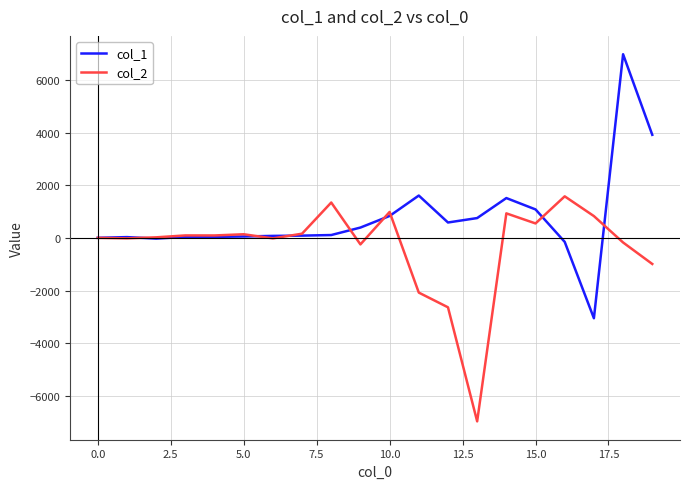

Which series has the widest spread of values?

col_1